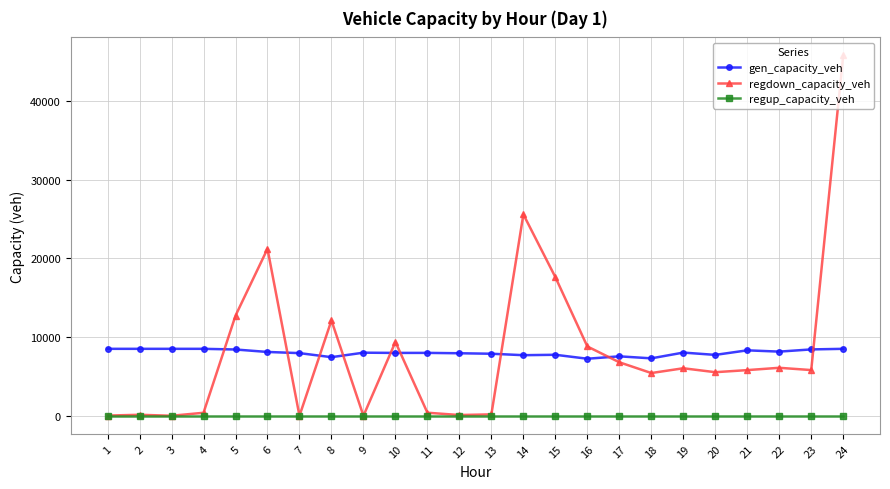

True or false: regdown_capacity_veh has a value of 5813.8 at 23.

True